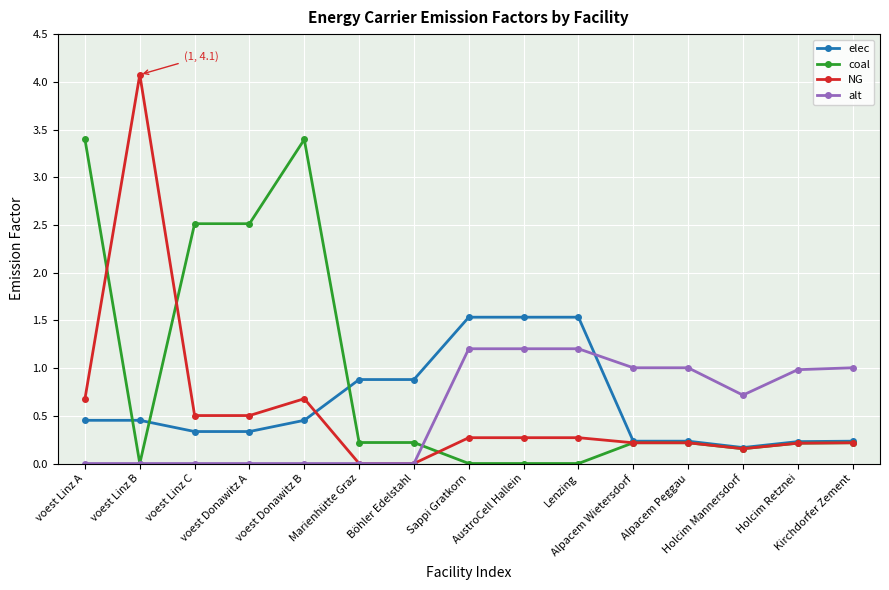

Which series has the largest range (max minus min)?

NG